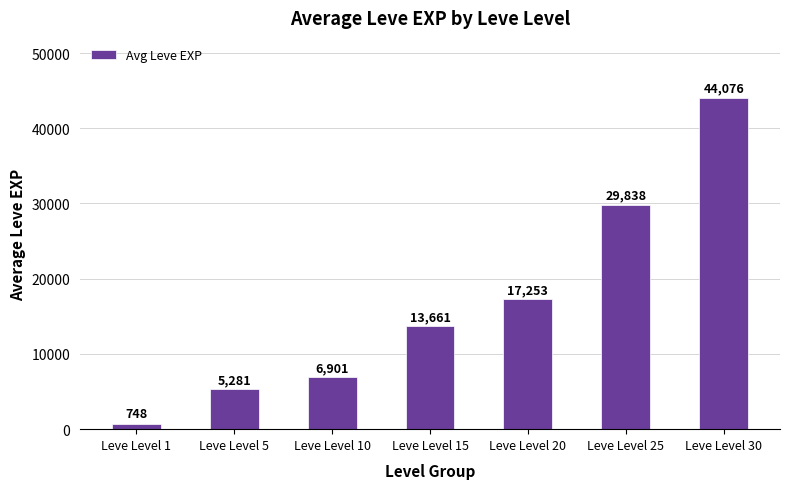

What is the smallest value displayed?

748.3